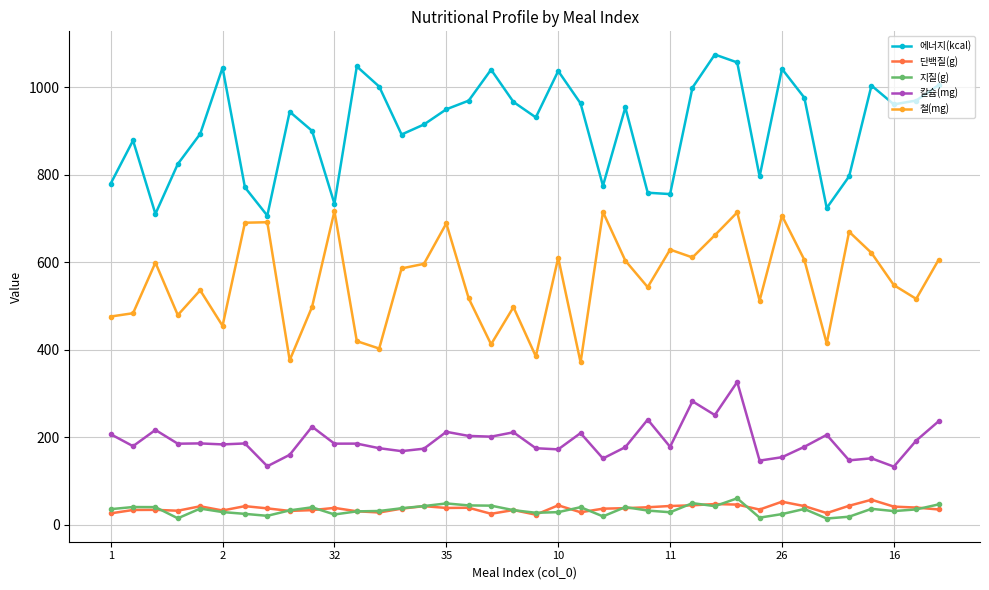

What are all the series names shown in the legend?

에너지(kcal), 단백질(g), 지질(g), 칼슘(mg), 철(mg)